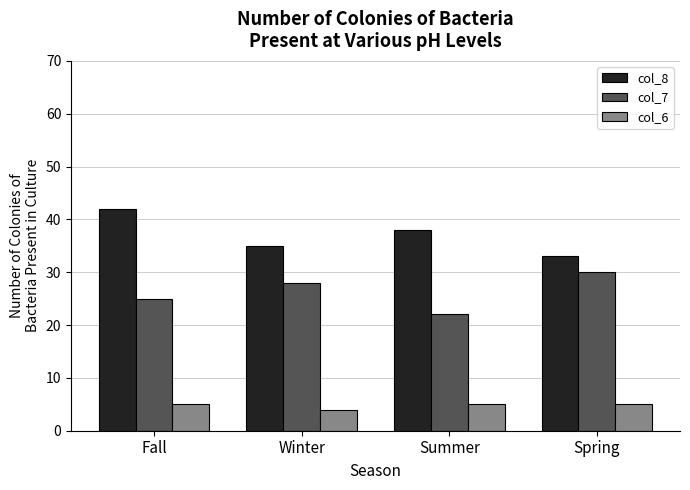

What is the difference between the maximum and minimum values in the col_8 series?

9